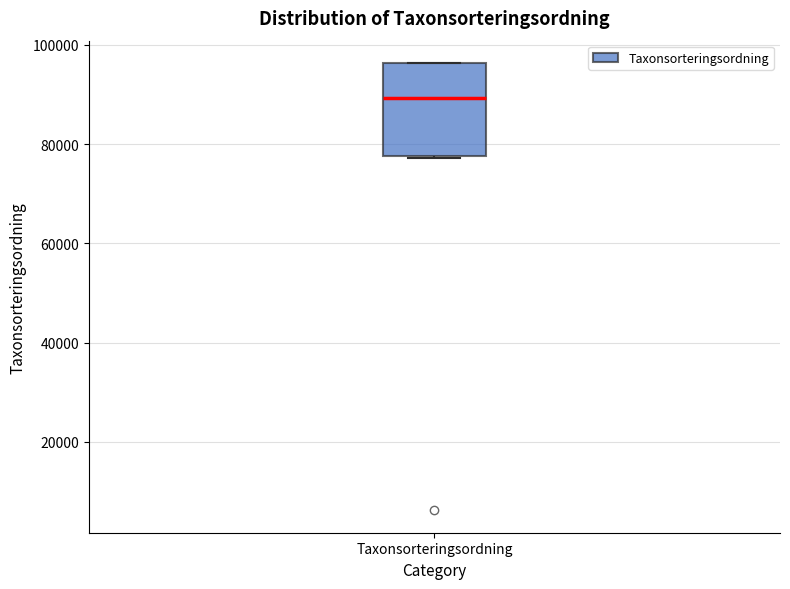

Where is the upper edge of the box for Taxonsorteringsordning on the y-axis? The values are not printed on the chart, so give them approximately, as read against the axis.

96000